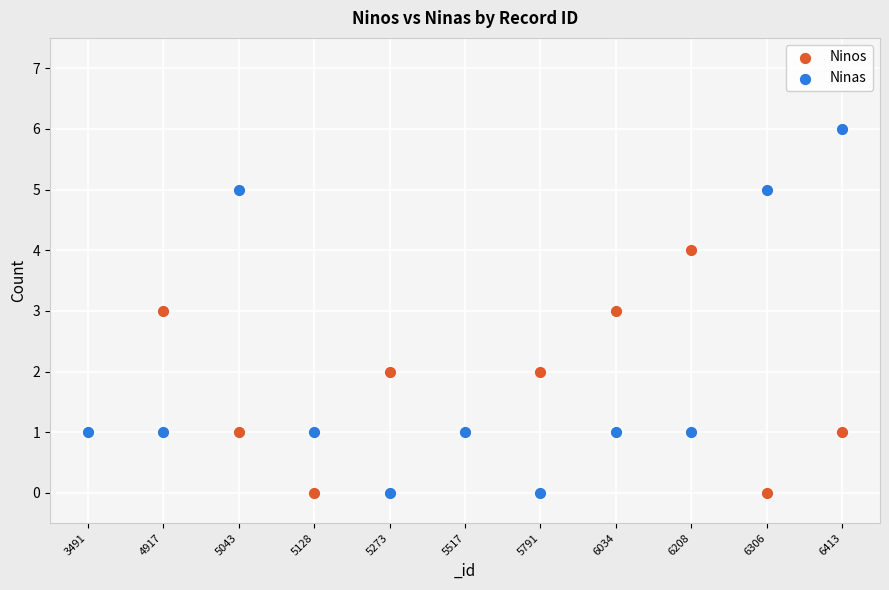

Which series has the largest Y range (max minus min)?

Ninas